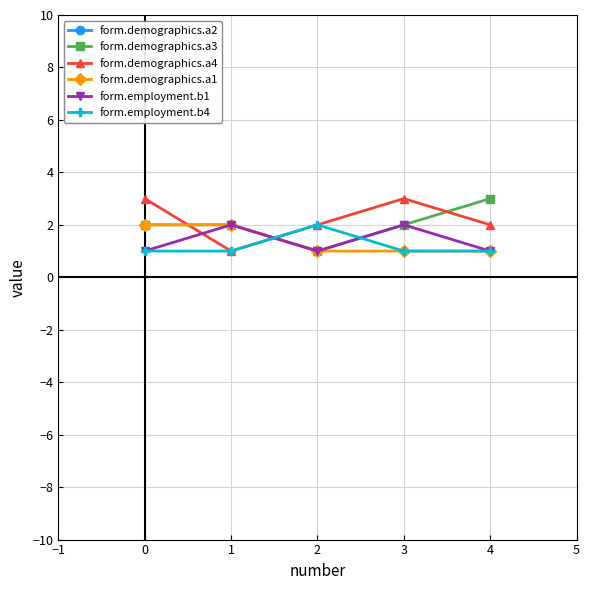

What is the average value of the form.demographics.a1 series?

1